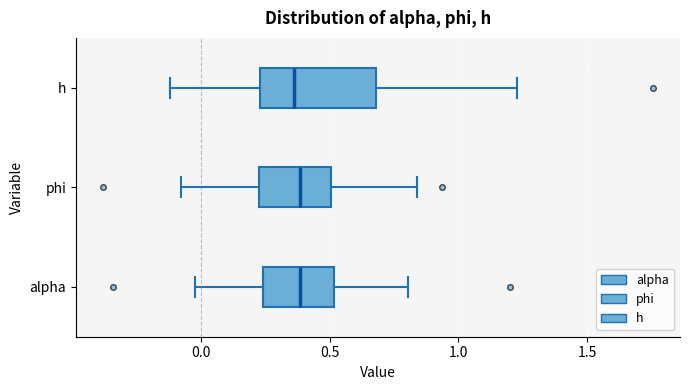

Reading bottom to top, read every box against the x-axis: the position of its median line, the range the box covers, and the ends of its whiskers. The values are not printed on the chart, so give them approximately, as read against the axis.

alpha: median 0.40, box 0.25 to 0.50, whiskers 0.00 to 0.80
phi: median 0.40, box 0.20 to 0.50, whiskers -0.10 to 0.85
h: median 0.35, box 0.25 to 0.70, whiskers -0.10 to 1.25